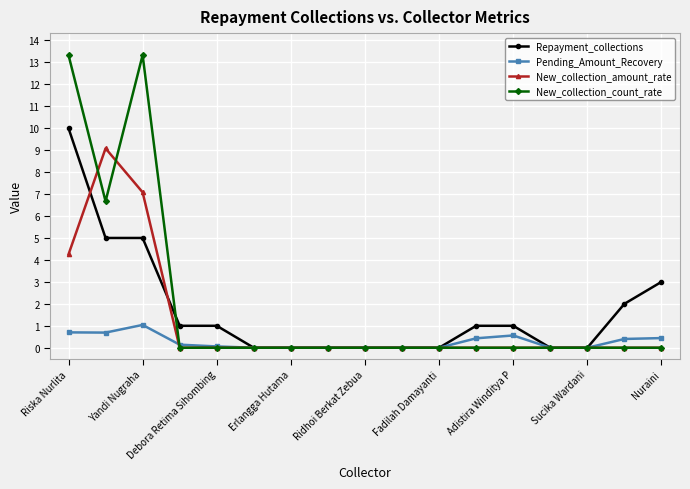

Which series has the widest spread of values?

New_collection_count_rate